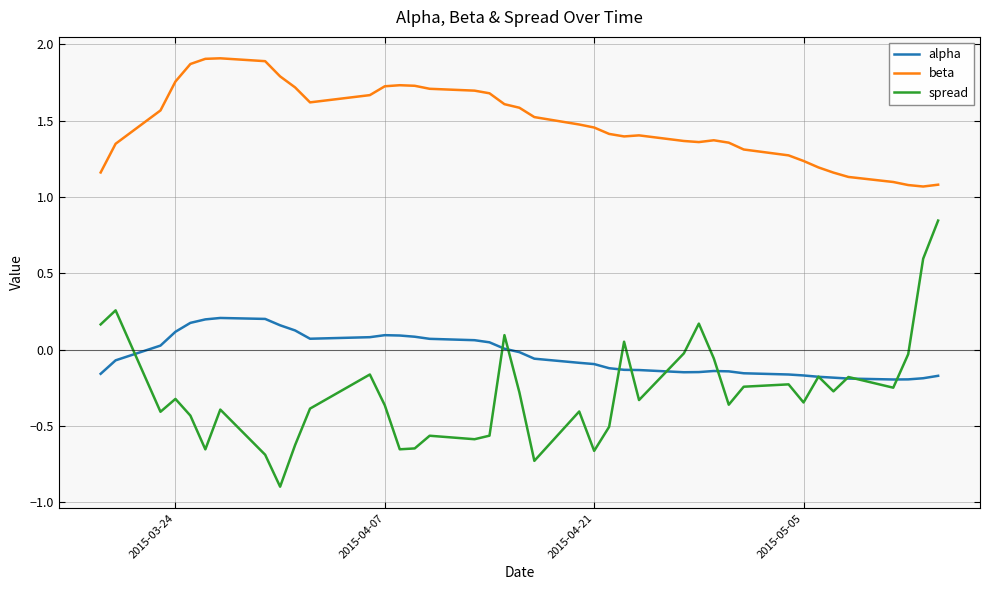

What is the maximum value for beta?

1.9